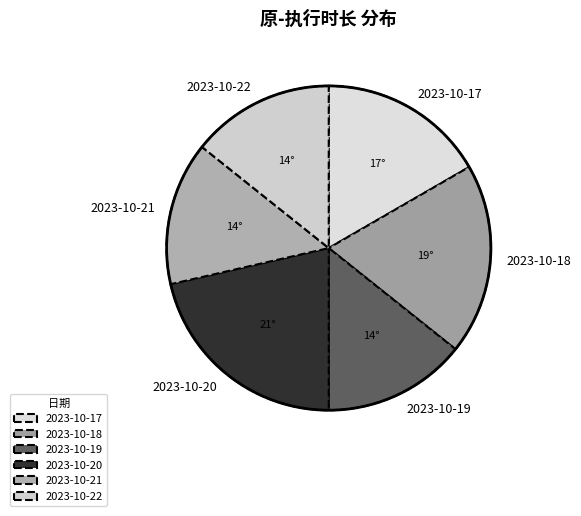

Is the sum of 2023-10-20 and 2023-10-18 greater than half?

No